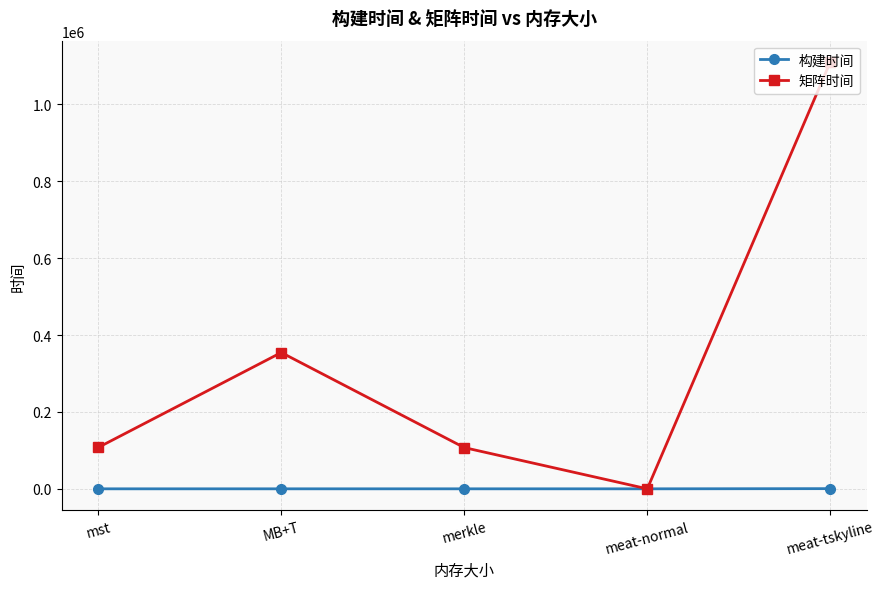

Is the value of 构建时间 at MB+T greater than the value of 矩阵时间 at mst?

No